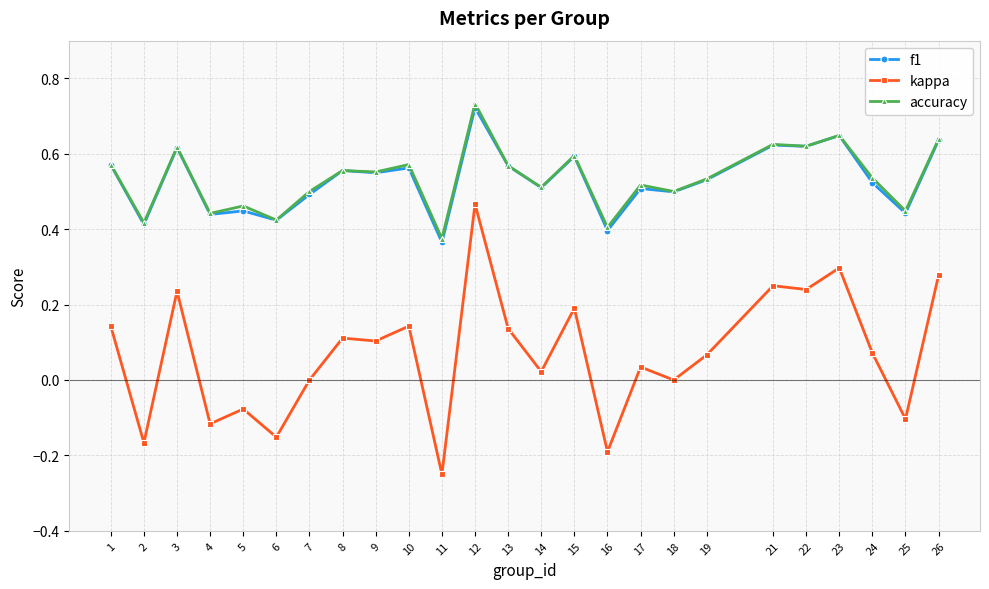

Which series has the widest spread of values?

kappa